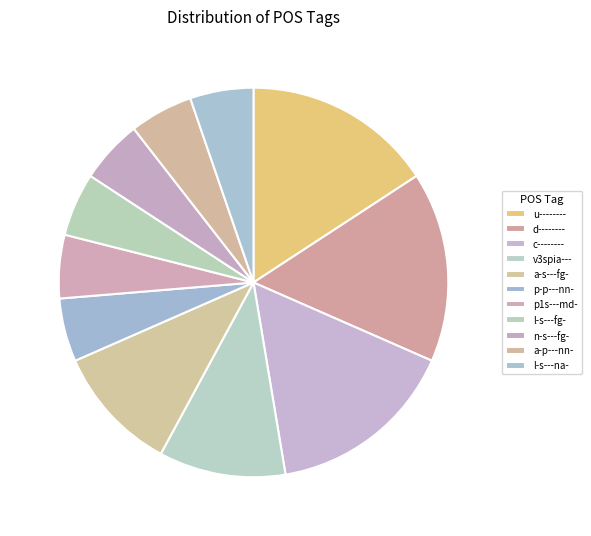

What is the smallest slice in the pie chart?

p-p---nn-